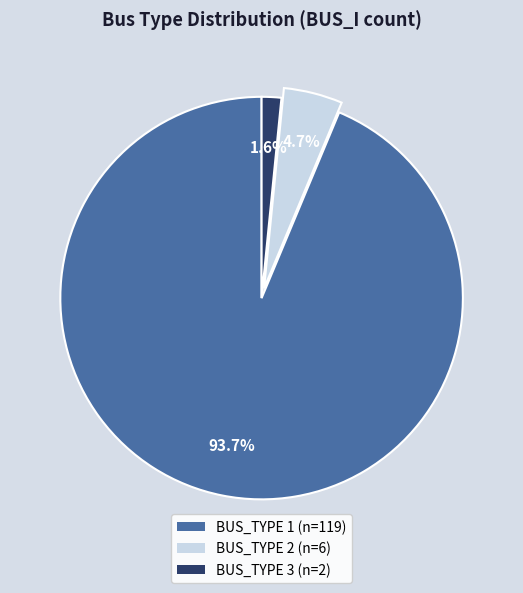

Does any single category account for the majority?

Yes